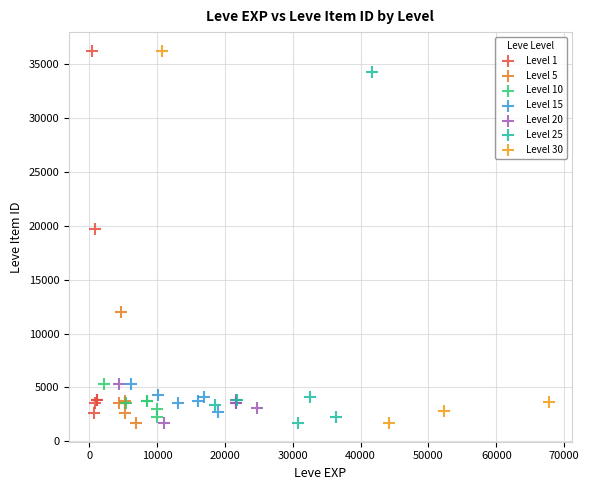

What are all the series names shown in the legend?

Level 1, Level 5, Level 10, Level 15, Level 20, Level 25, Level 30